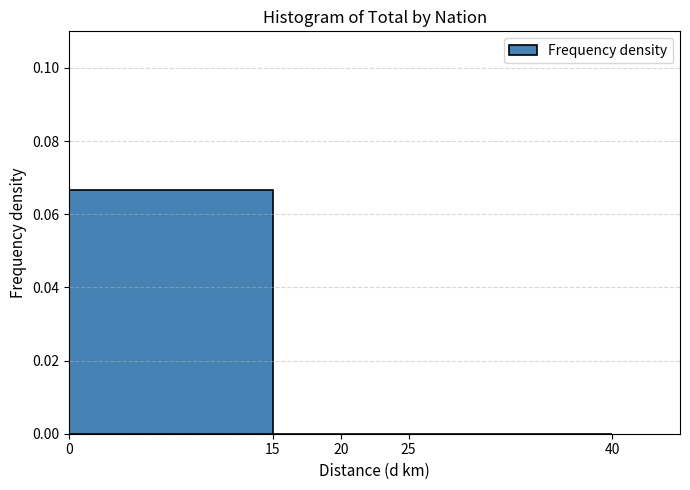

Over which range of the x-axis is the bar tallest?

0 to 15